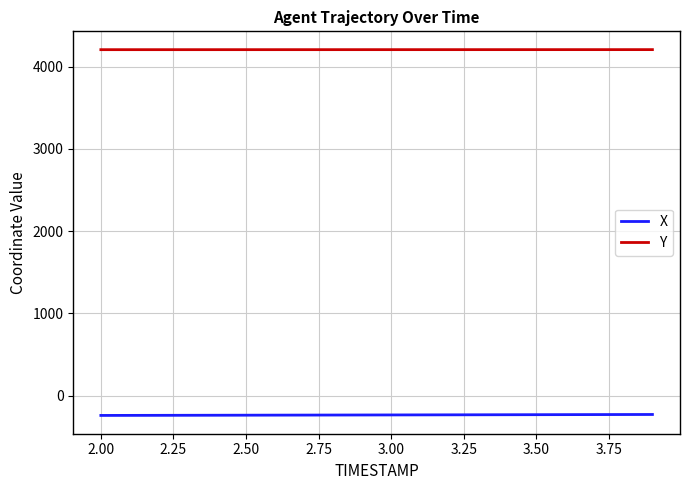

What is the lowest value of the X series?

-241.7